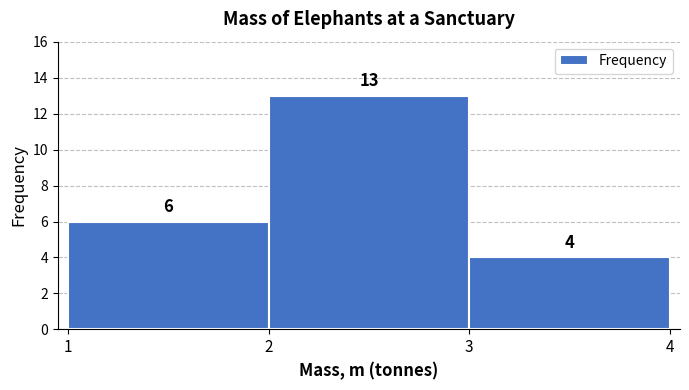

Which range on the x-axis has the tallest bar?

2 to 3